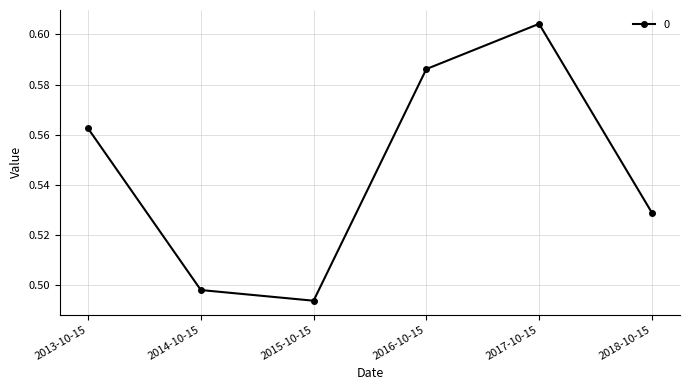

Is it true that the value at 2017-10-15 is 0.4?

False